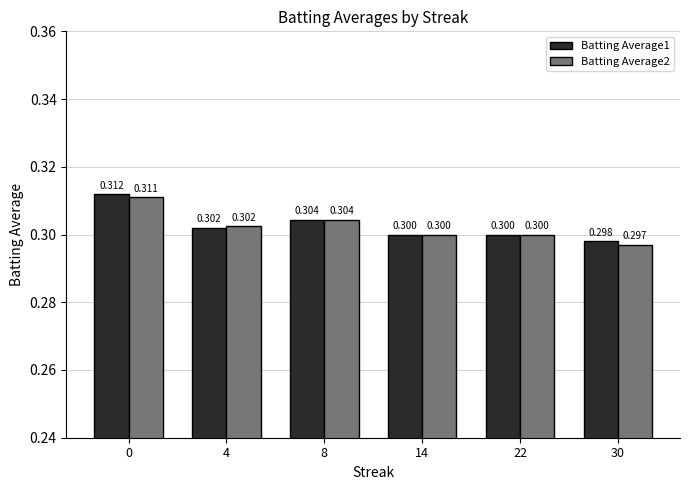

The value of Batting Average2 at 4 is 0.3. True or false?

True